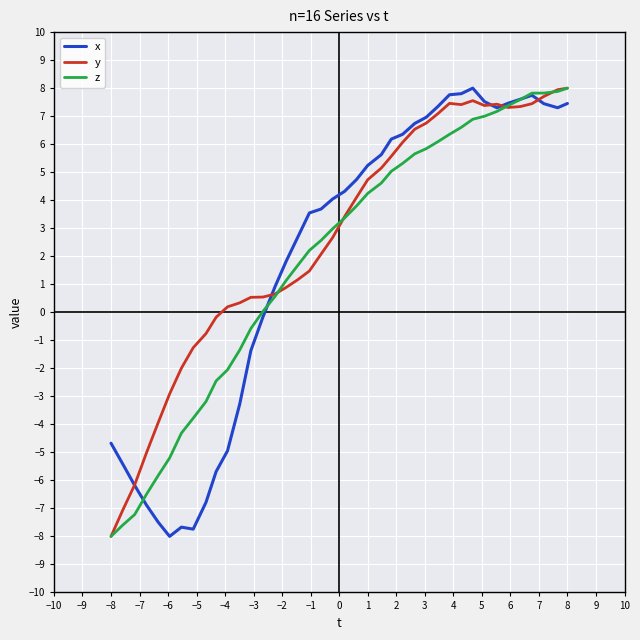

What is the greatest value displayed?

8.0